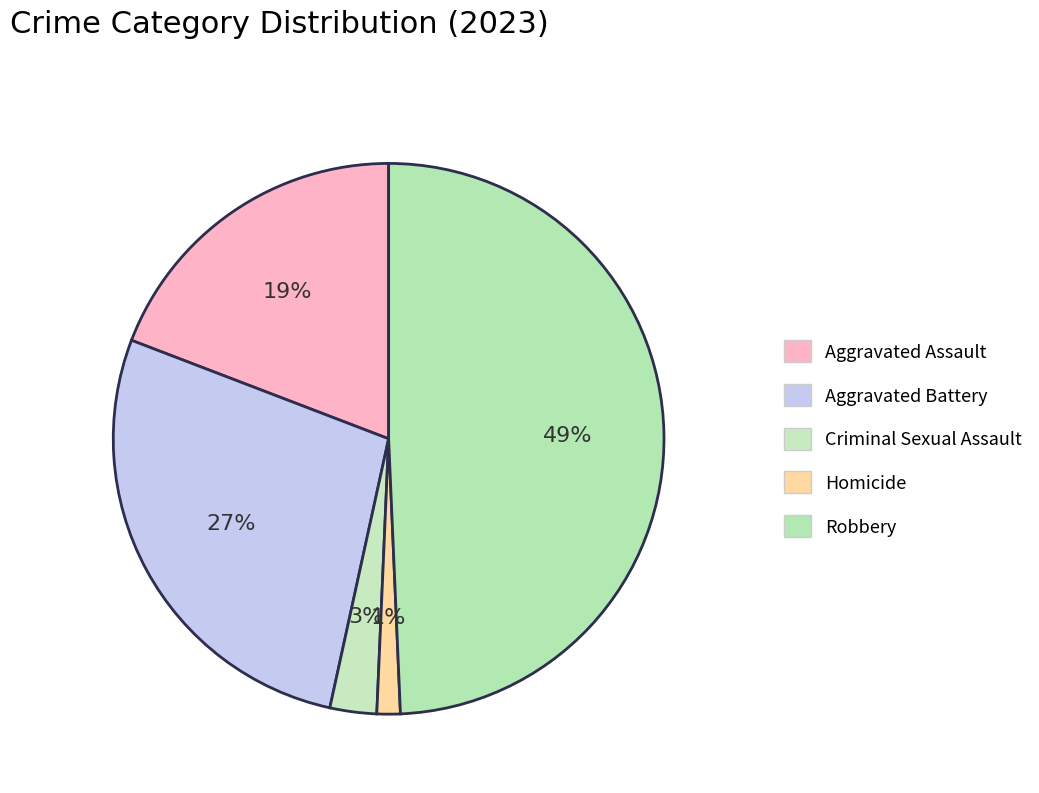

Which slice is the largest?

Robbery